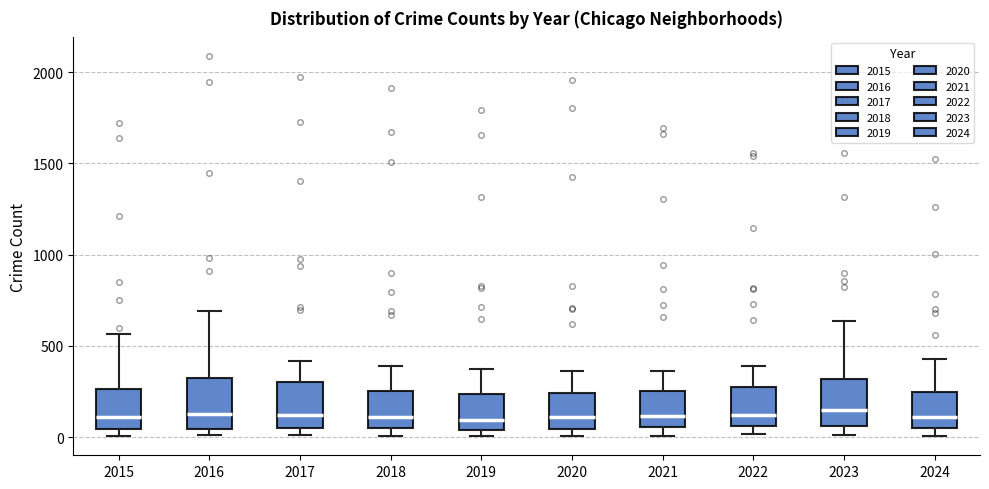

Reading left to right, read every box against the y-axis: the position of its median line, the range the box covers, and the ends of its whiskers. The values are not printed on the chart, so give them approximately, as read against the axis.

2015: median 100, box 50 to 250, whiskers 0 to 550
2016: median 150, box 50 to 300, whiskers 0 to 700
2017: median 100, box 50 to 300, whiskers 0 to 400
2018: median 100, box 50 to 250, whiskers 0 to 400
2019: median 100, box 50 to 250, whiskers 0 to 400
2020: median 100, box 50 to 250, whiskers 0 to 350
2021: median 100, box 50 to 250, whiskers 0 to 350
2022: median 100, box 50 to 250, whiskers 0 to 400
2023: median 150, box 50 to 300, whiskers 0 to 650
2024: median 100, box 50 to 250, whiskers 0 to 450